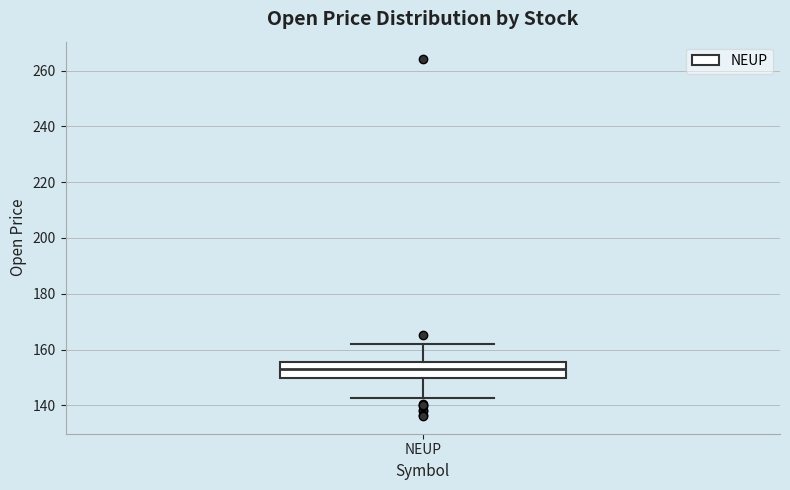

Read this box plot against the y-axis: the position of the median line, the range covered by the box, and the ends of both whiskers. The values are not printed on the chart, so give them approximately, as read against the axis.

median 152, box 150 to 156, whiskers 142 to 162